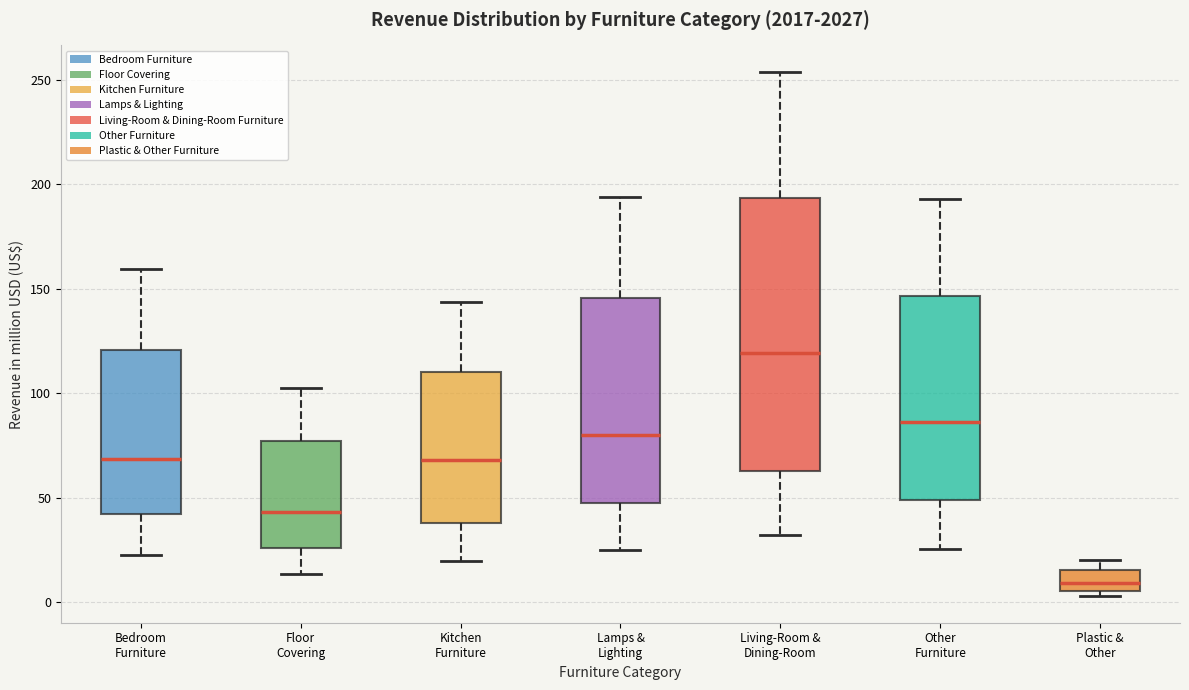

Which box's median line is the lowest?

Plastic & Other